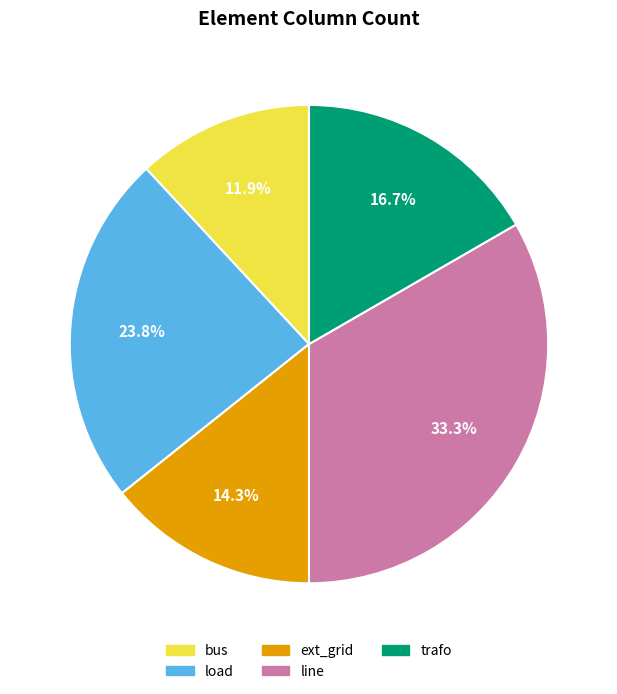

True or false: ext_grid accounts for 28% of the total.

False